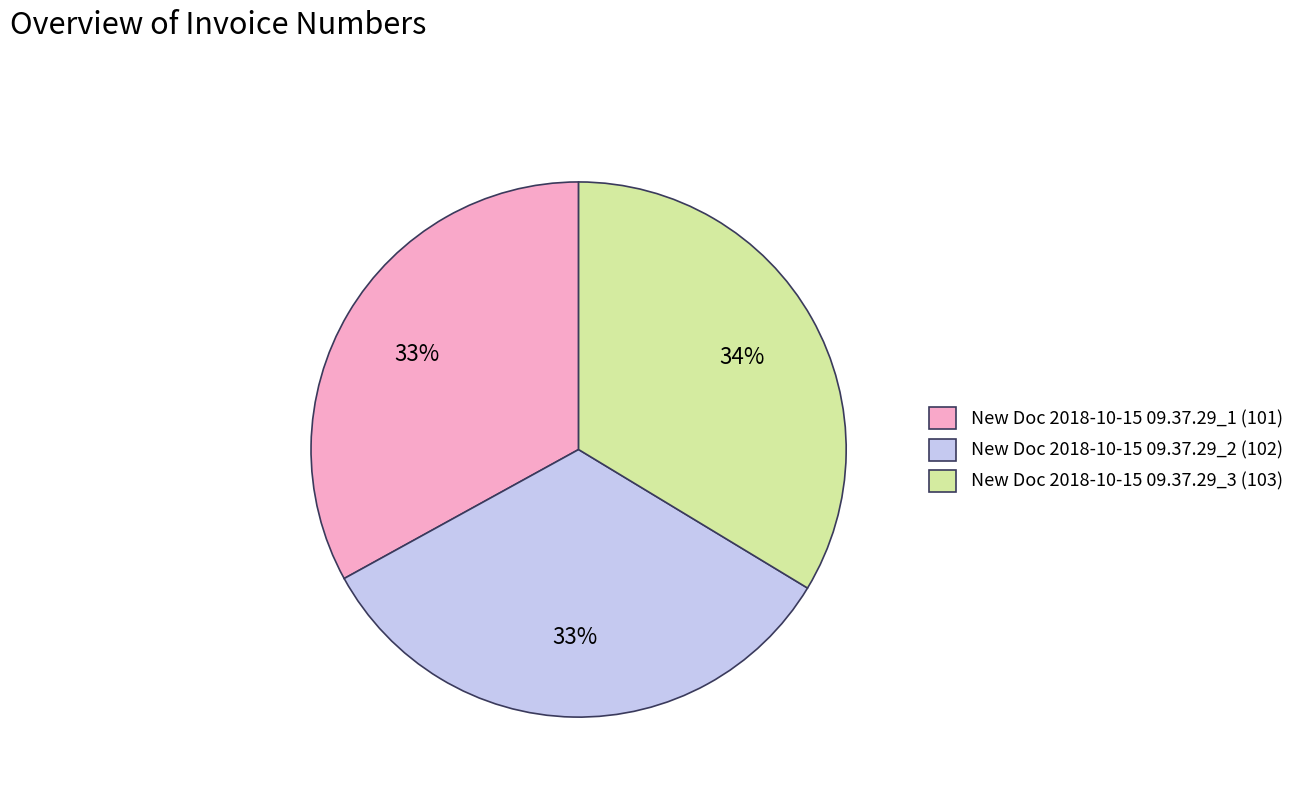

Between New Doc 2018-10-15 09.37.29_1 (101) and New Doc 2018-10-15 09.37.29_3 (103), which is larger?

New Doc 2018-10-15 09.37.29_3 (103)